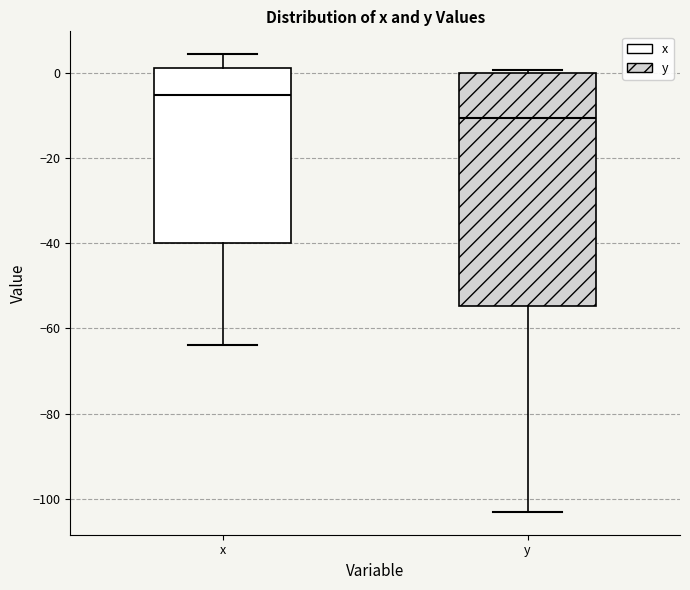

Where is the lower edge of the box for y on the y-axis? The values are not printed on the chart, so give them approximately, as read against the axis.

-54